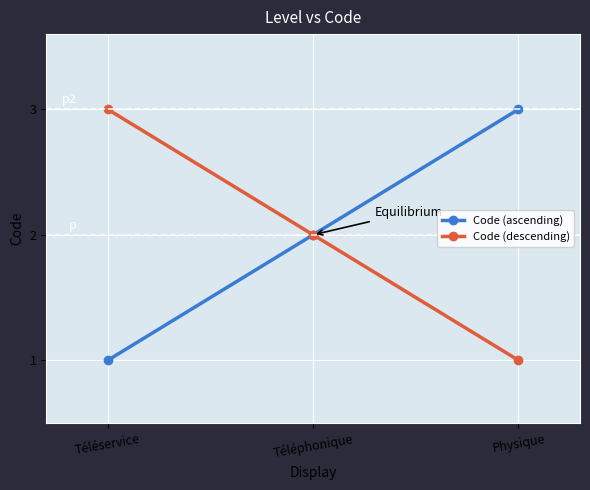

How many series are shown in this chart?

2